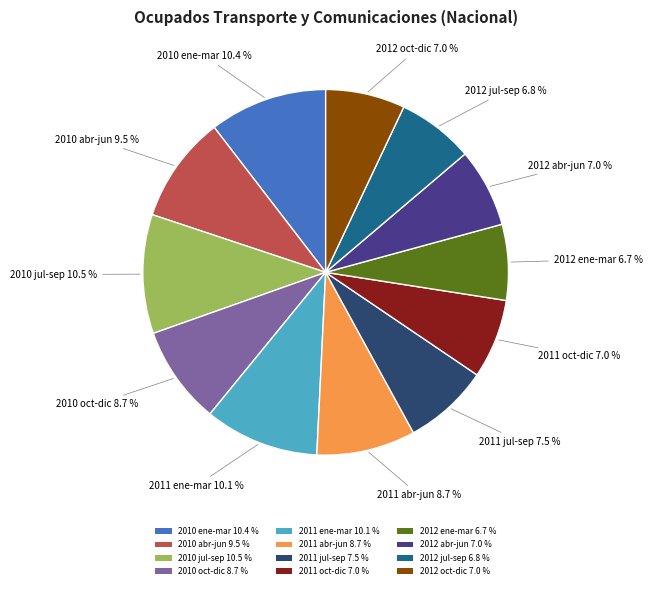

To the nearest percent, what is the average slice percentage?

8%